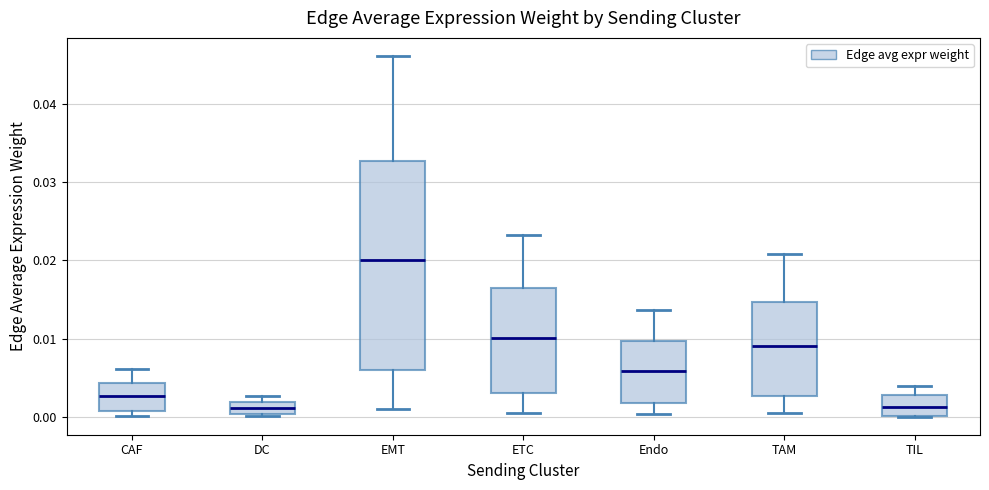

Where is the lower edge of the box for EMT on the y-axis? The values are not printed on the chart, so give them approximately, as read against the axis.

0.006